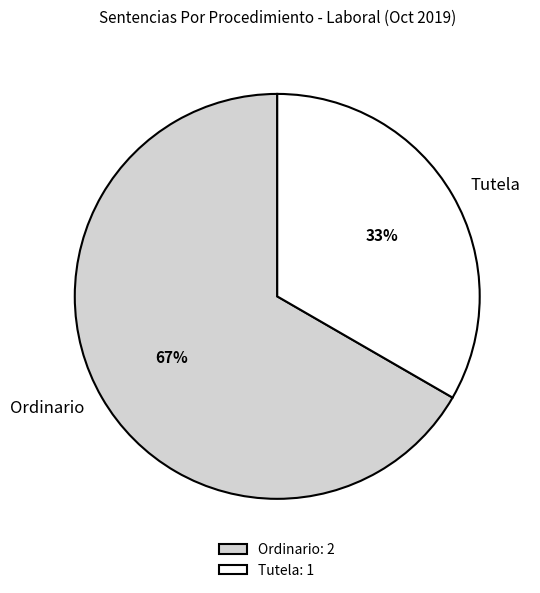

Is there a majority slice in this chart?

Yes